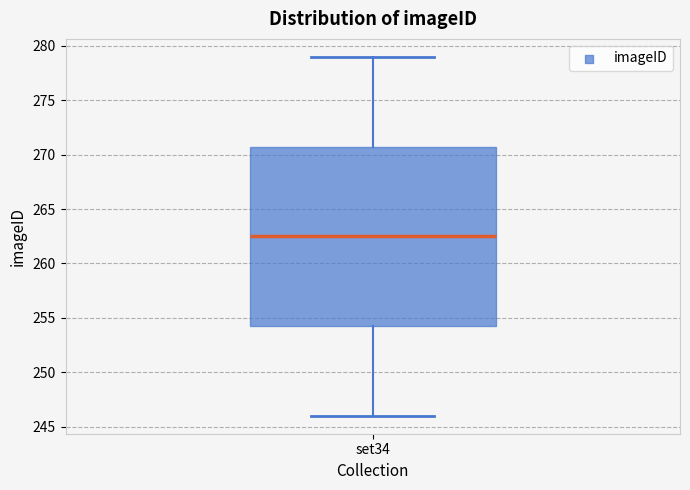

Where does the median line of the box for set34 sit on the y-axis? The values are not printed on the chart, so give them approximately, as read against the axis.

262.5